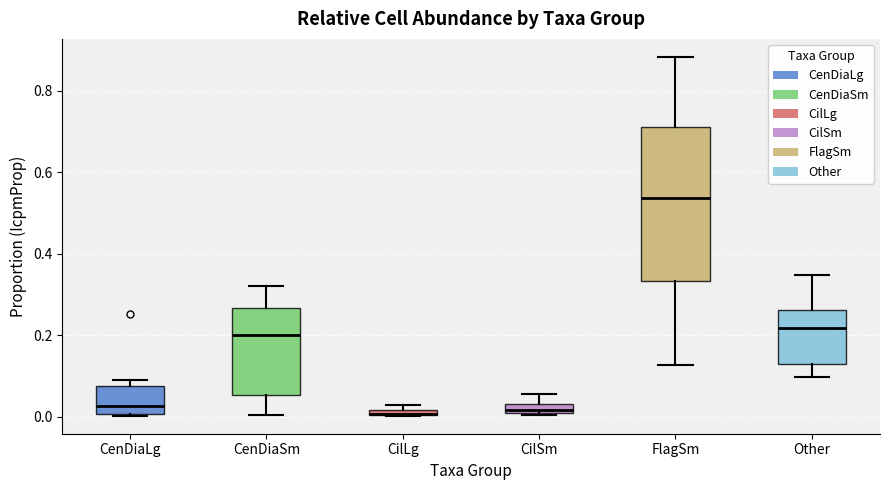

Which box is the tallest, from its lower edge to its upper edge?

FlagSm